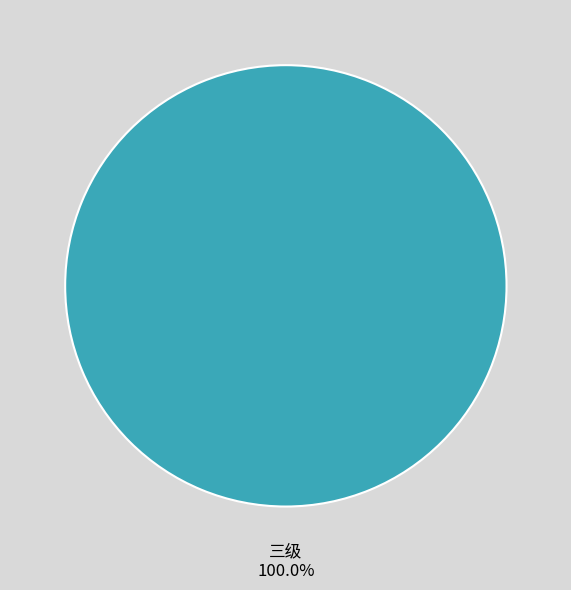

Is there any slice that represents more than half of the pie?

Yes